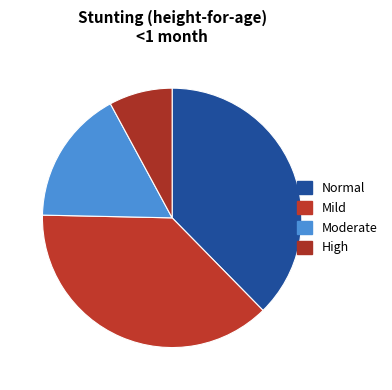

What is the smallest slice in the pie chart?

High (HAZ-score < -3)